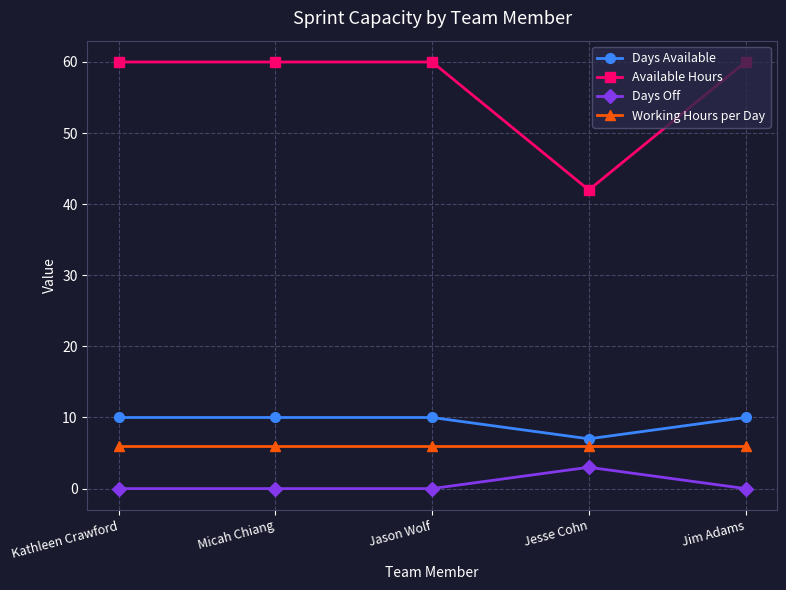

At Jesse Cohn, list the series in order from smallest to largest.

Days Off, Working Hours per Day, Days Available, Available Hours